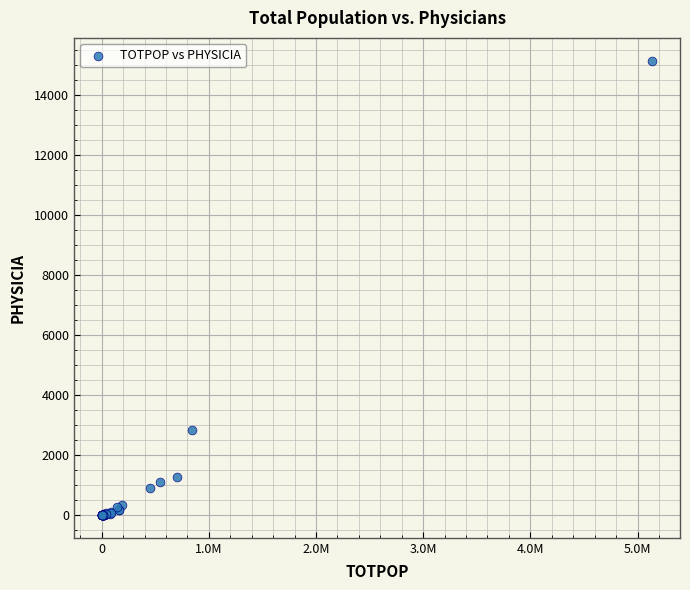

What Y value in the scatter plot is closest to 7576?

2851